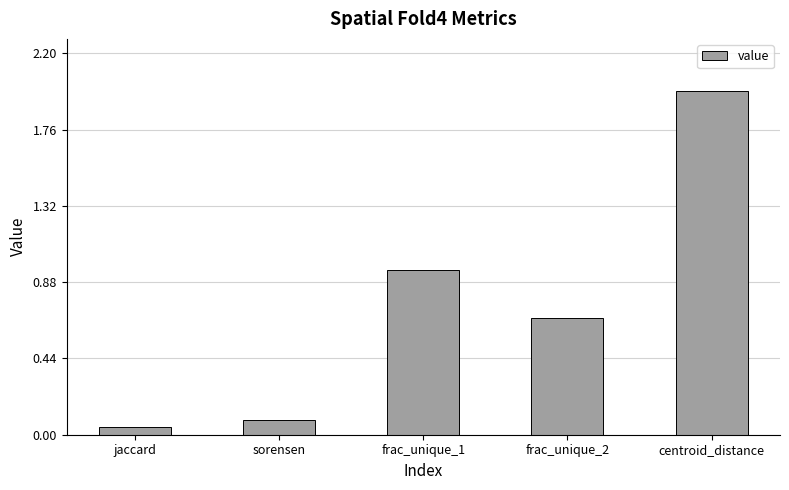

Rank the categories by value from lowest to highest.

jaccard, sorensen, frac_unique_2, frac_unique_1, centroid_distance